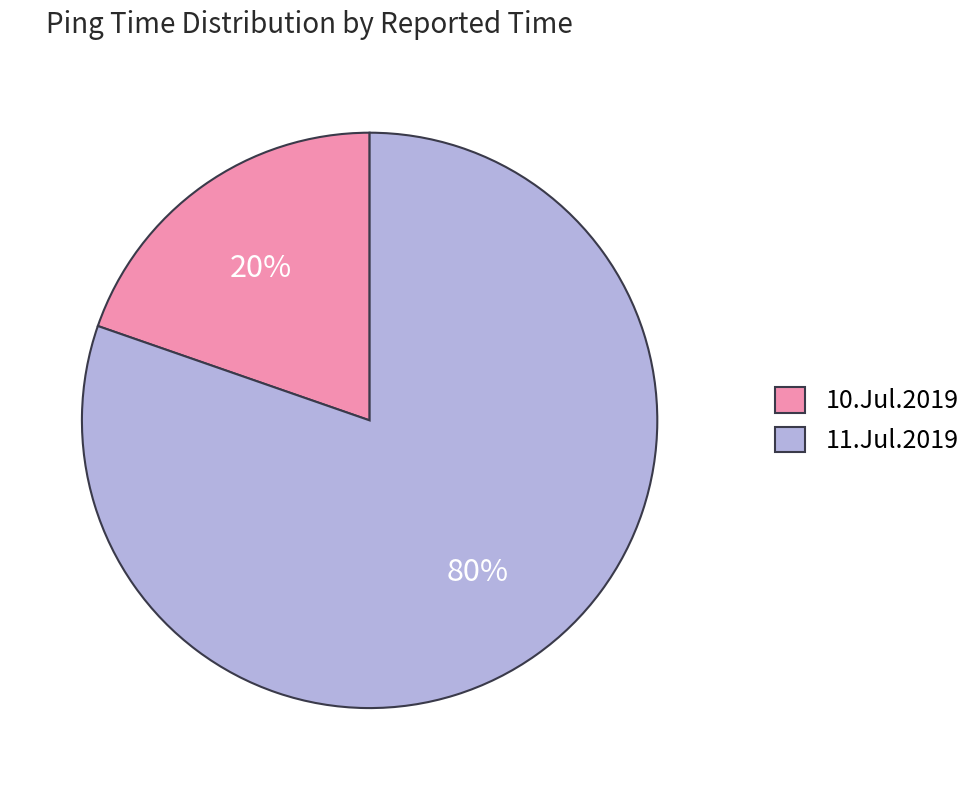

What is the largest slice in the pie chart?

11.Jul.2019